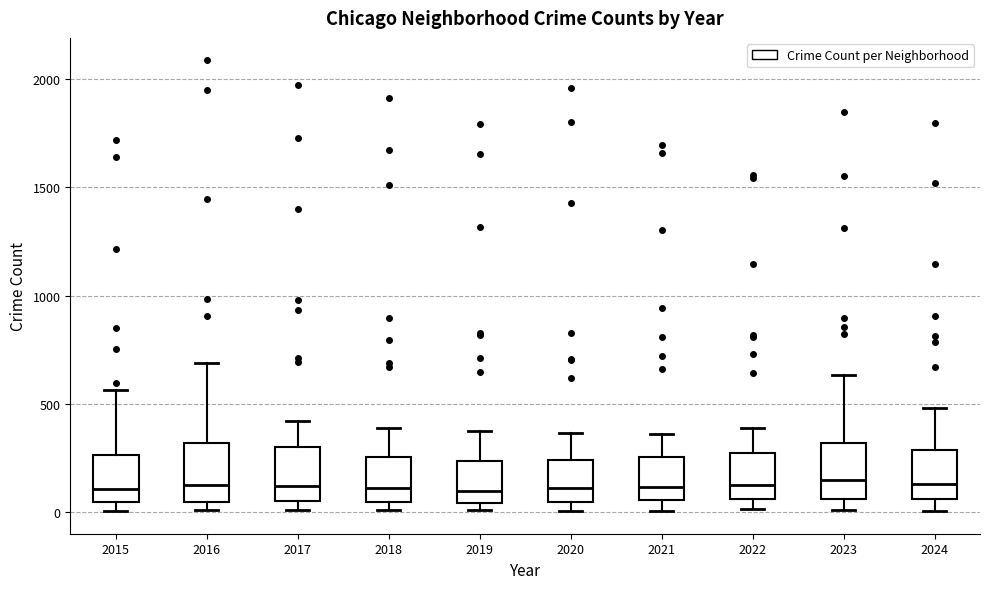

Reading left to right, read every box against the y-axis: the position of its median line, the range the box covers, and the ends of its whiskers. The values are not printed on the chart, so give them approximately, as read against the axis.

2015: median 100, box 50 to 250, whiskers 0 to 550
2016: median 150, box 50 to 300, whiskers 0 to 700
2017: median 100, box 50 to 300, whiskers 0 to 400
2018: median 100, box 50 to 250, whiskers 0 to 400
2019: median 100, box 50 to 250, whiskers 0 to 400
2020: median 100, box 50 to 250, whiskers 0 to 350
2021: median 100, box 50 to 250, whiskers 0 to 350
2022: median 100, box 50 to 250, whiskers 0 to 400
2023: median 150, box 50 to 300, whiskers 0 to 650
2024: median 150, box 50 to 300, whiskers 0 to 500